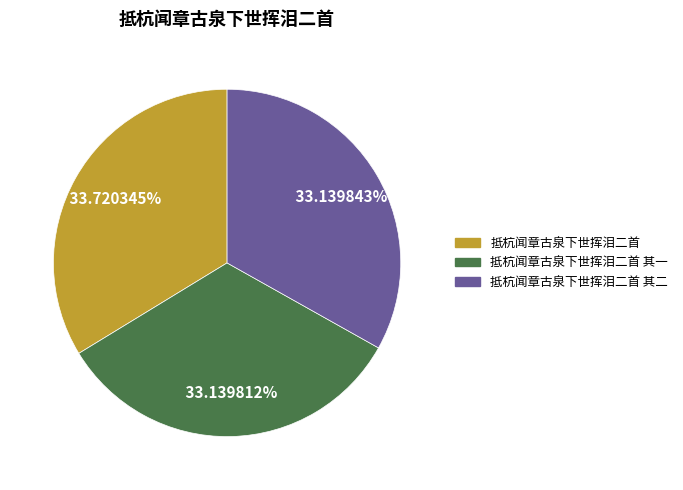

Combined, do 抵杭闻章古泉下世挥泪二首 其二 and 抵杭闻章古泉下世挥泪二首 account for over 50%?

Yes